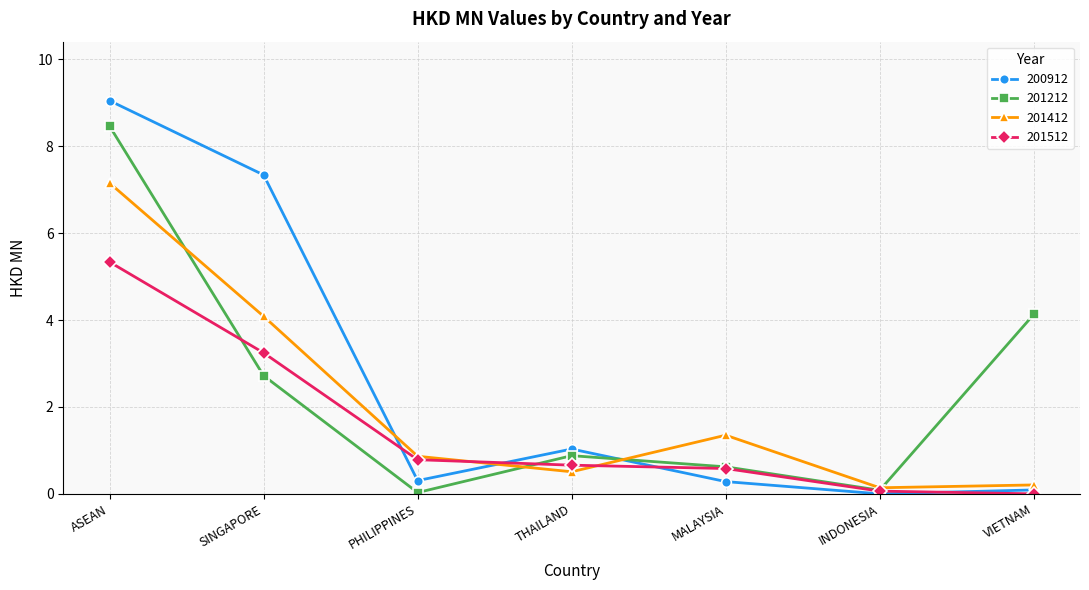

After their last crossing, which series has the higher values: 201512 or 201212?

201212